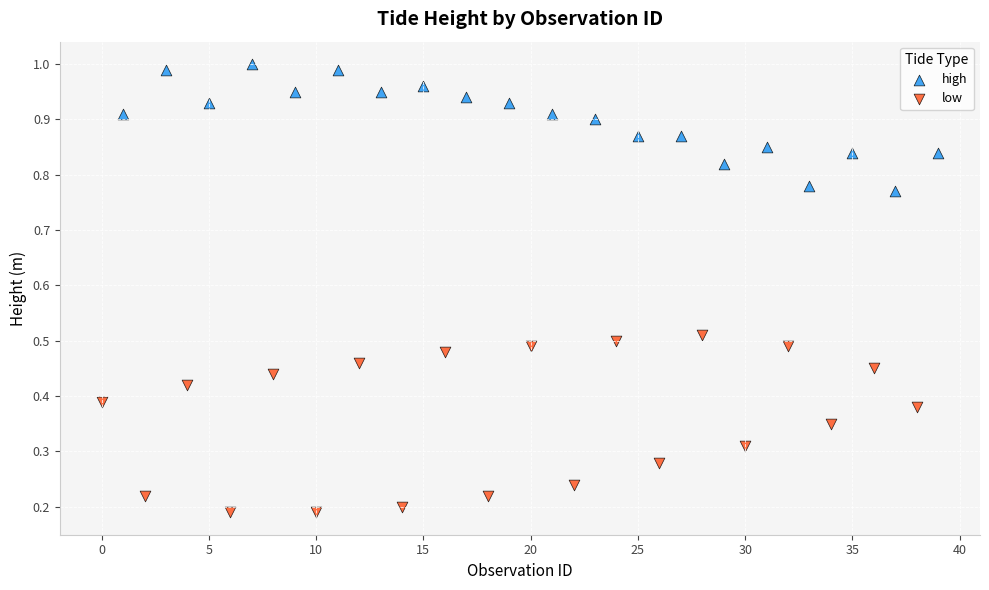

Which series has the largest Y range (max minus min)?

low